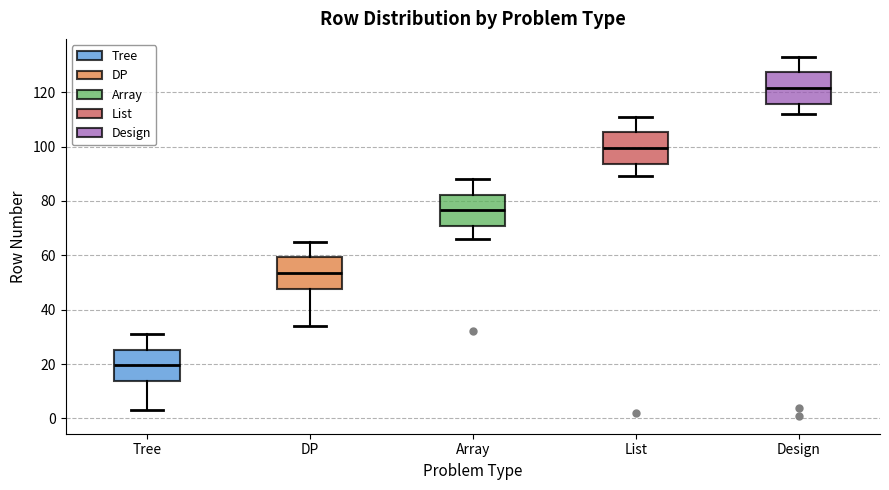

Reading left to right, read every box against the y-axis: the position of its median line, the range the box covers, and the ends of its whiskers. The values are not printed on the chart, so give them approximately, as read against the axis.

Tree: median 20, box 14 to 26, whiskers 4 to 32
DP: median 54, box 48 to 60, whiskers 34 to 66
Array: median 76, box 70 to 82, whiskers 66 to 88
List: median 100, box 94 to 106, whiskers 90 to 112
Design: median 122, box 116 to 128, whiskers 112 to 134